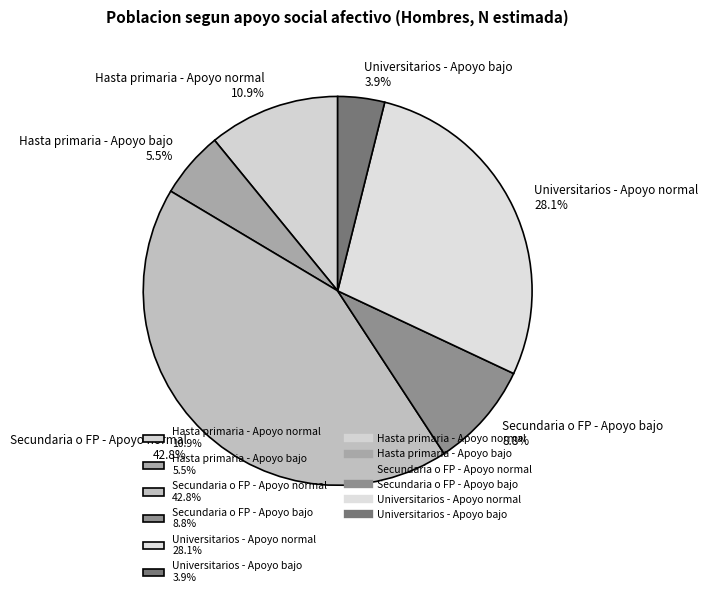

How many slices are in this pie chart?

6